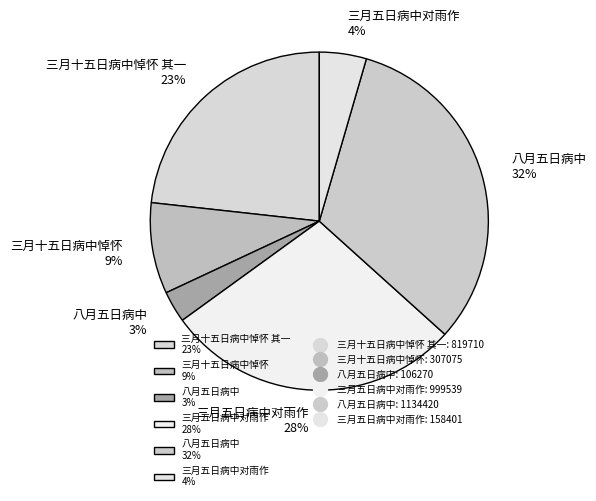

What is the smallest slice in the pie chart?

八月五日病中 3%